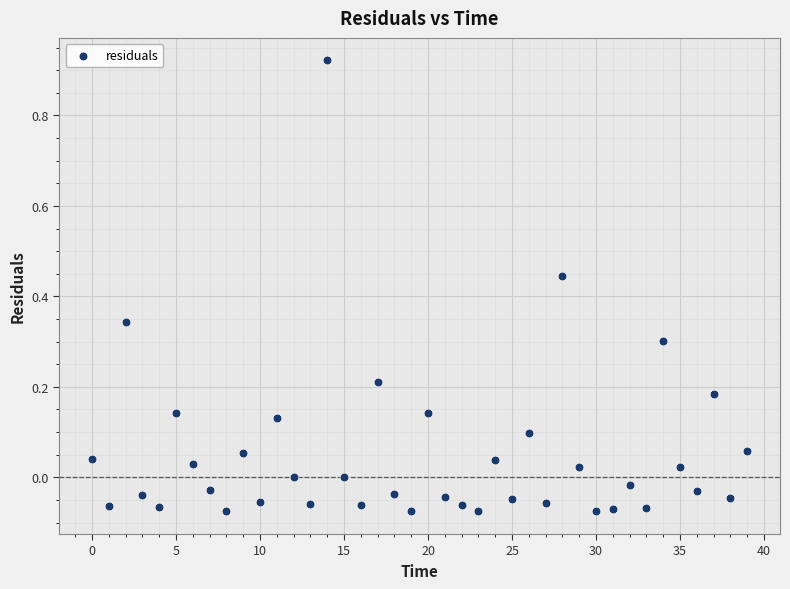

What is the range of Y values (max minus min)?

1.0